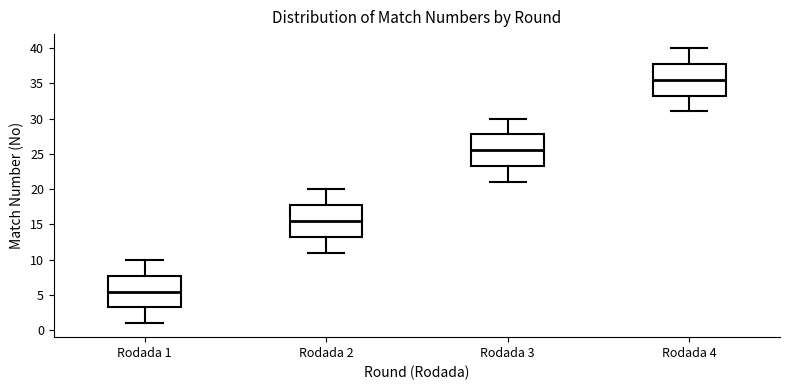

Which box's median line is the highest?

Rodada 4